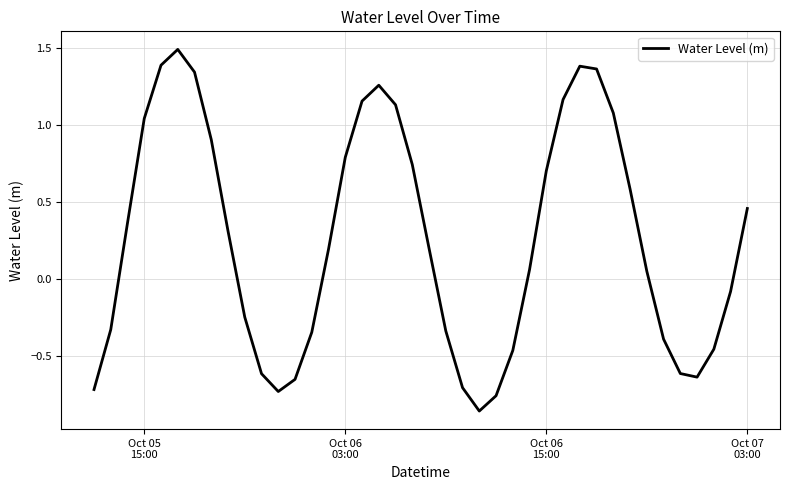

What is the greatest value displayed?

1.5